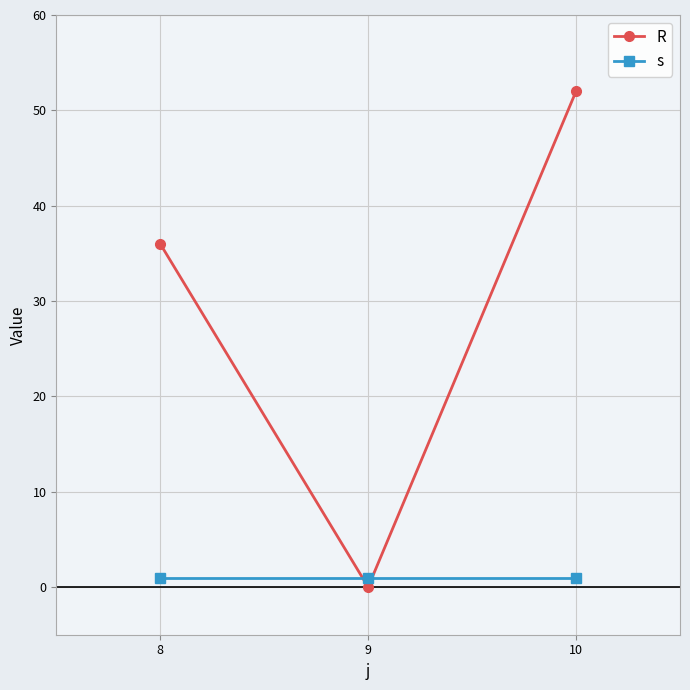

True or false: R has a value of 36 at 8.

True